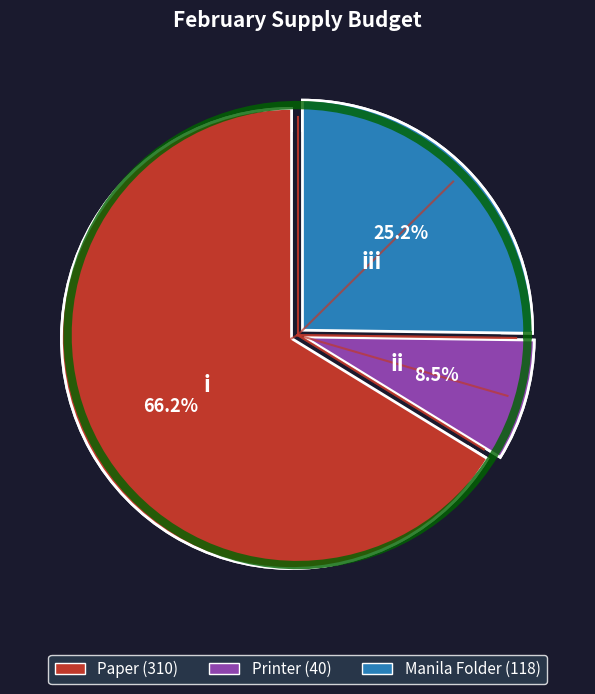

To the nearest percent, what portion does Manila Folder represent?

25%